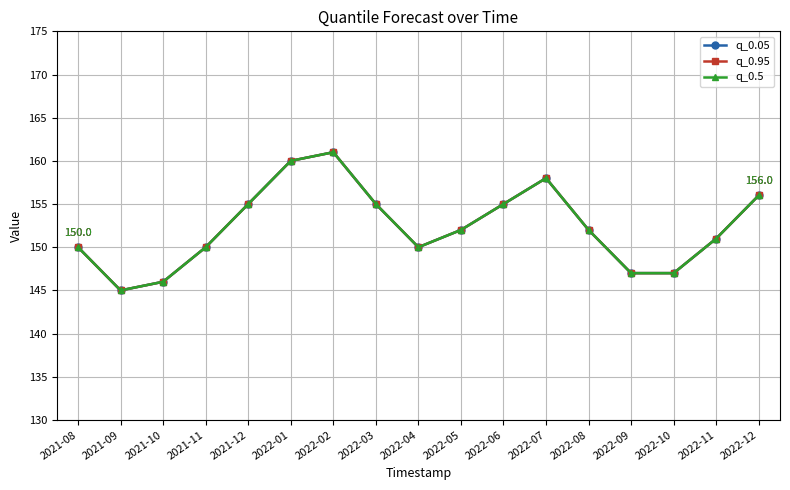

At 2022-09, list the series in order from largest to smallest.

q_0.05, q_0.95, q_0.5